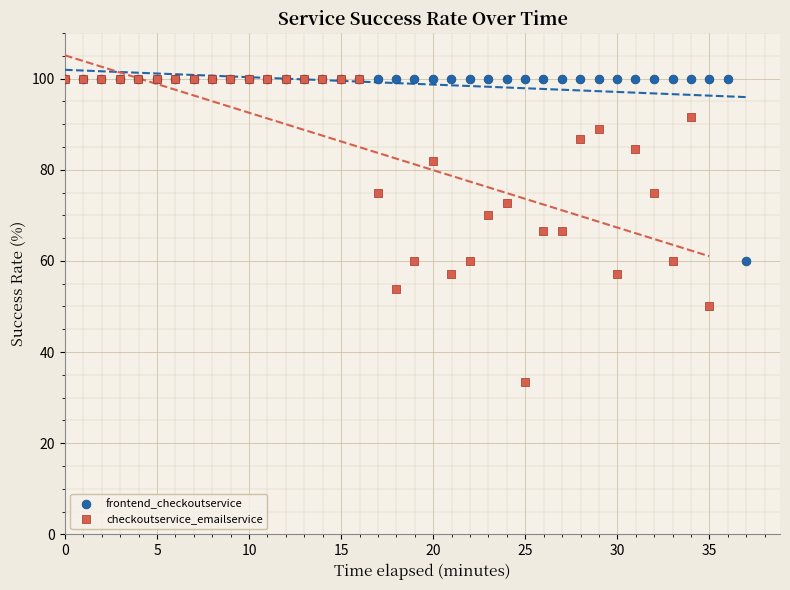

Which series reaches the minimum Y coordinate?

checkoutservice_emailservice